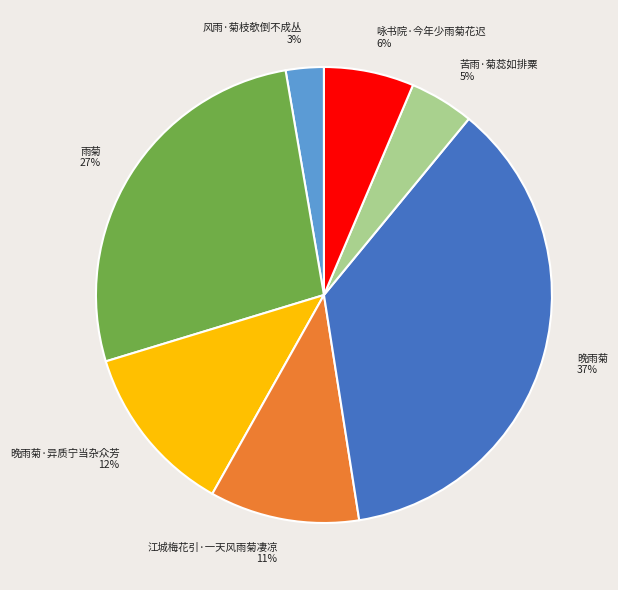

Which has a higher value, 晚雨菊 37% or 晚雨菊·异质宁当杂众芳 12%?

晚雨菊 37%